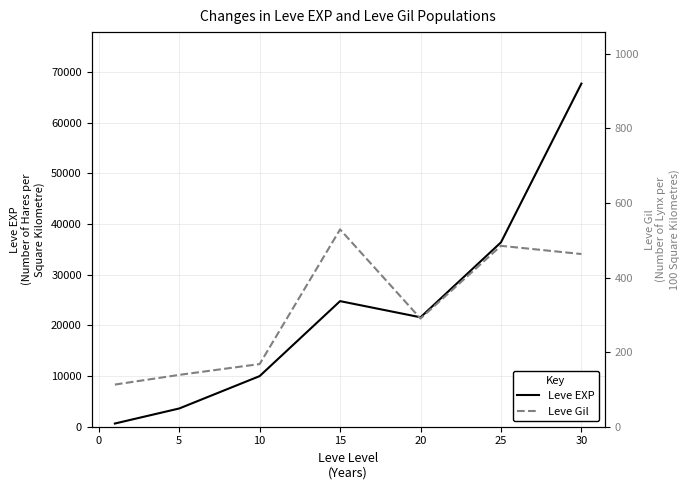

At how many categories does at least one series exceed 27642?

2